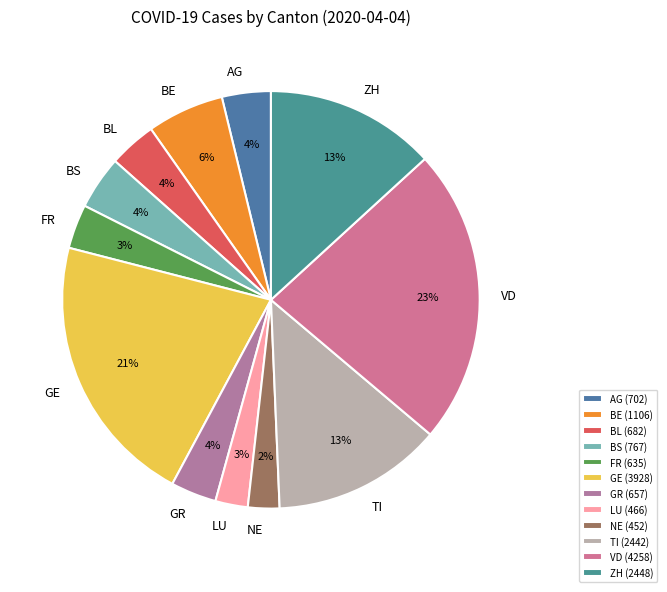

Is it true that NE is 2% of the pie?

True